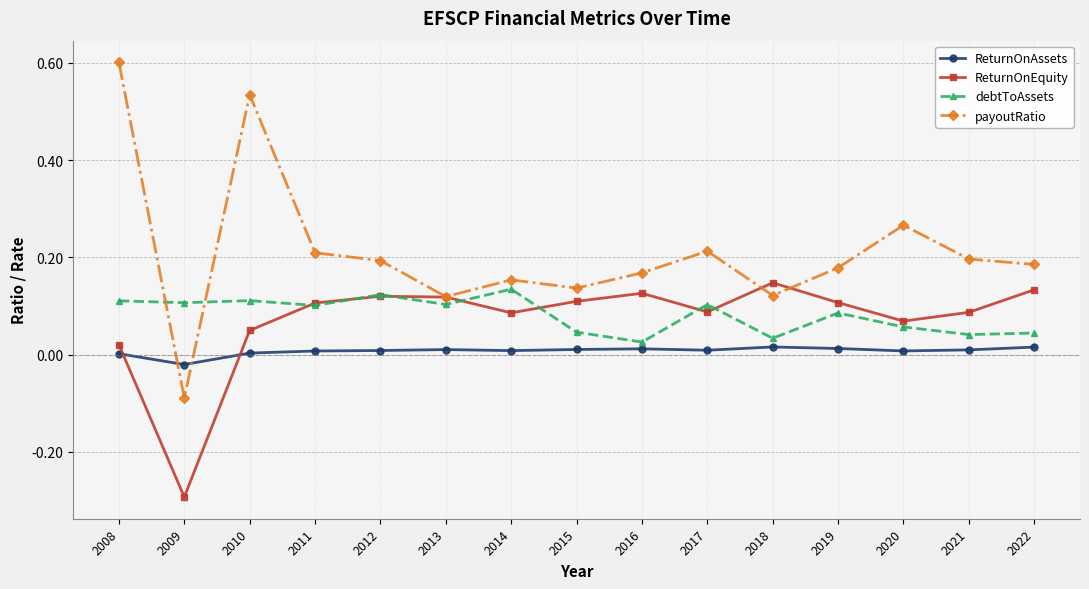

Between 2008 and 2015, which series saw the biggest shift?

payoutRatio